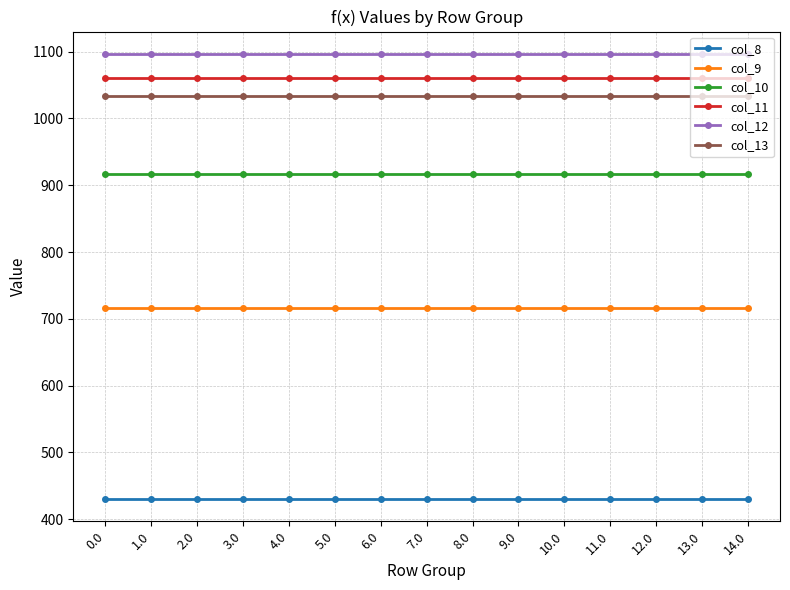

How many lines are shown in the chart?

6